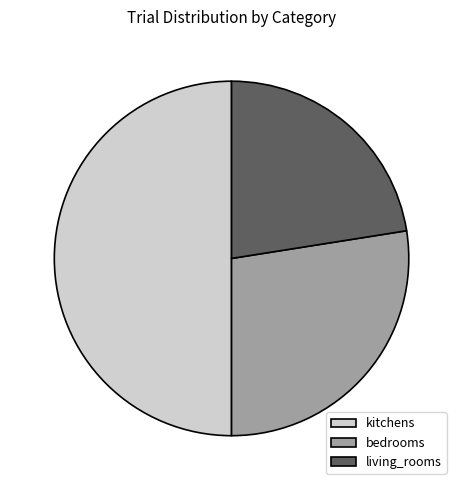

Which slice is the smallest?

living_rooms